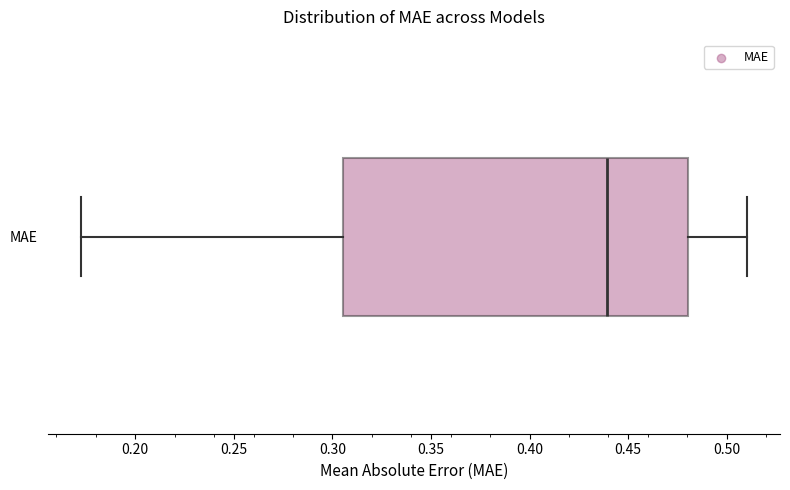

Read this box plot against the x-axis: the position of the median line, the range covered by the box, and the ends of both whiskers. The values are not printed on the chart, so give them approximately, as read against the axis.

median 0.440, box 0.305 to 0.480, whiskers 0.170 to 0.510